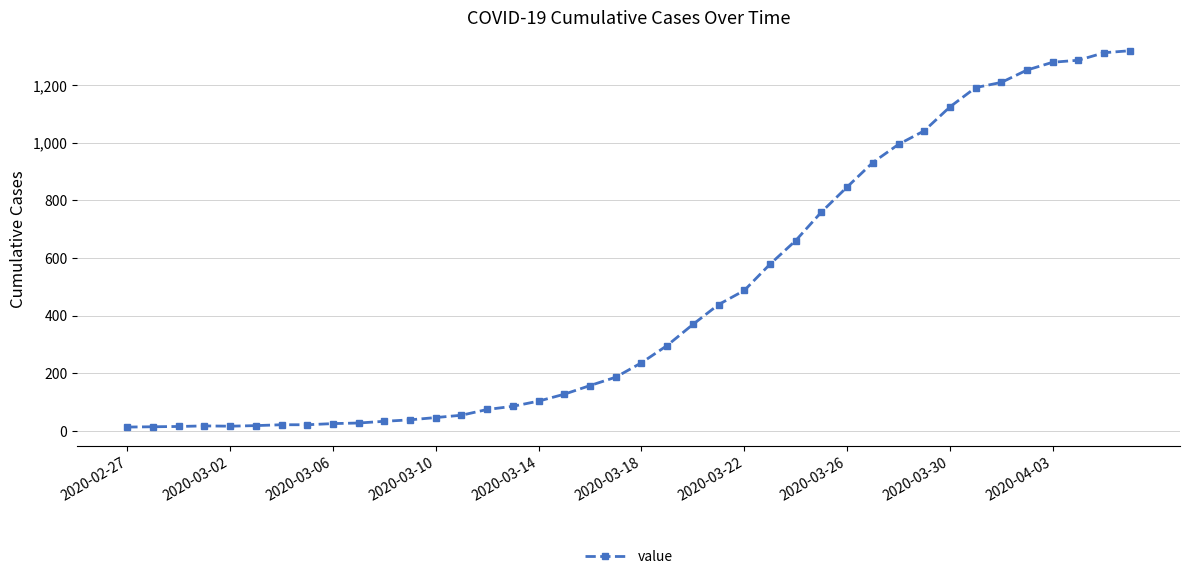

What is the value of the 28th point from the left?

759